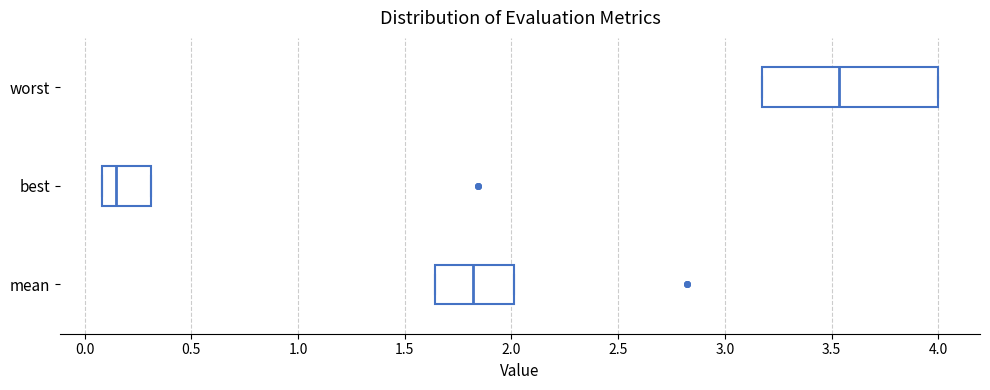

Where does the median line of the box for worst sit on the x-axis? The values are not printed on the chart, so give them approximately, as read against the axis.

3.55